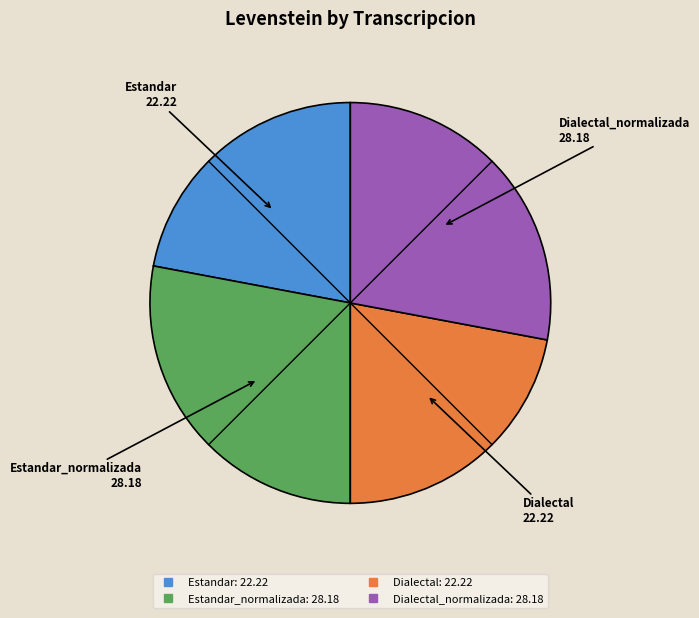

Is there a majority slice in this chart?

No